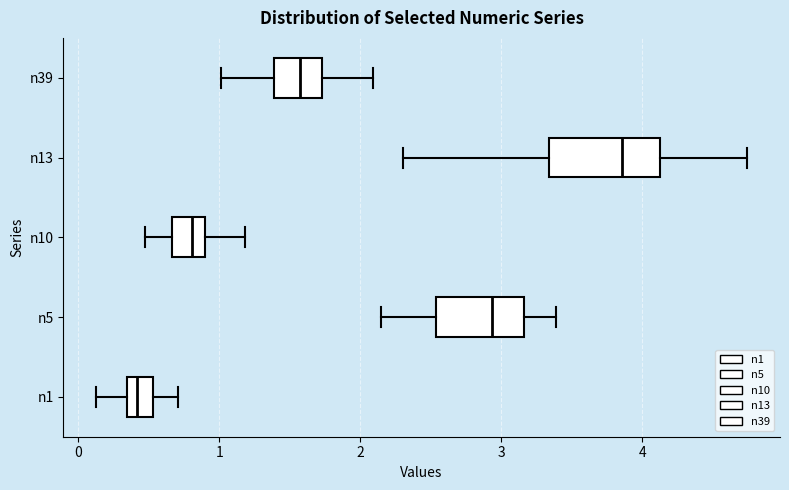

Reading bottom to top, read every box against the x-axis: the position of its median line, the range the box covers, and the ends of its whiskers. The values are not printed on the chart, so give them approximately, as read against the axis.

n1: median 0.4, box 0.3 to 0.5, whiskers 0.1 to 0.7
n5: median 2.9, box 2.5 to 3.2, whiskers 2.1 to 3.4
n10: median 0.8, box 0.7 to 0.9, whiskers 0.5 to 1.2
n13: median 3.9, box 3.3 to 4.1, whiskers 2.3 to 4.7
n39: median 1.6, box 1.4 to 1.7, whiskers 1.0 to 2.1